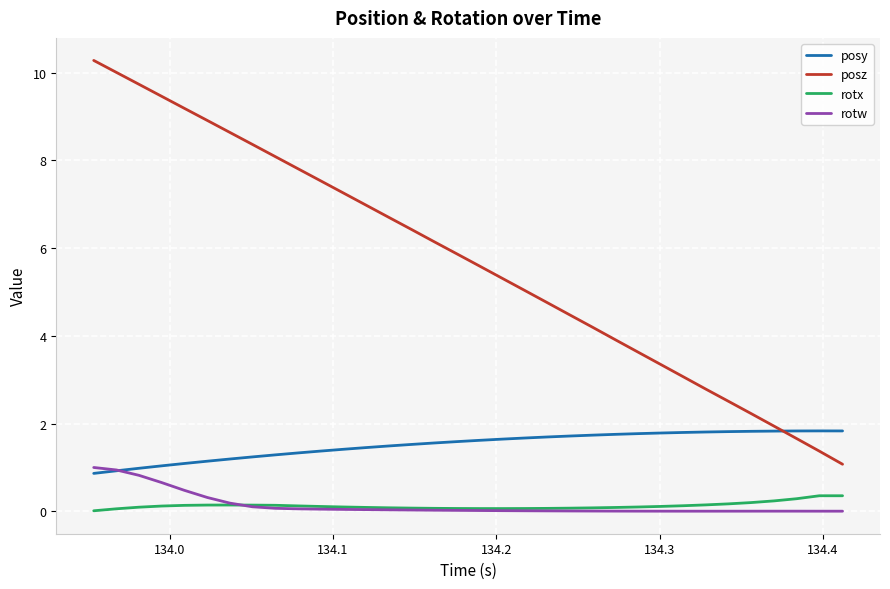

What is the maximum value for rotx?

0.4